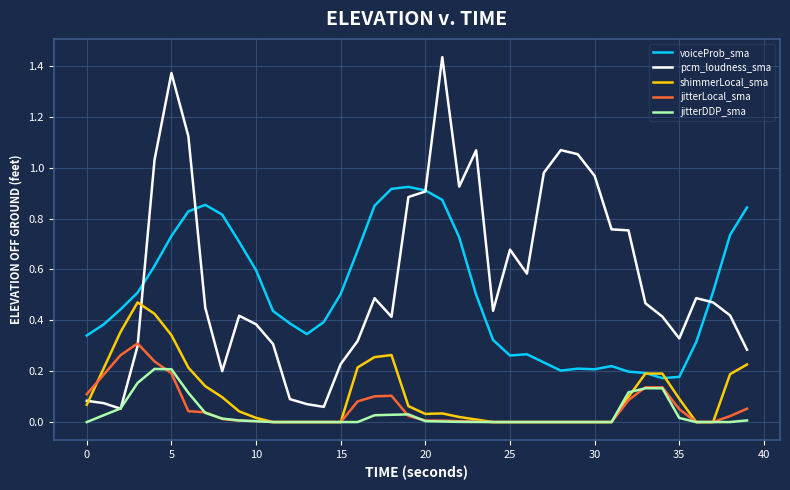

List the series in order of their peak value, lowest first.

jitterDDP_sma, jitterLocal_sma, shimmerLocal_sma, voiceProb_sma, pcm_loudness_sma